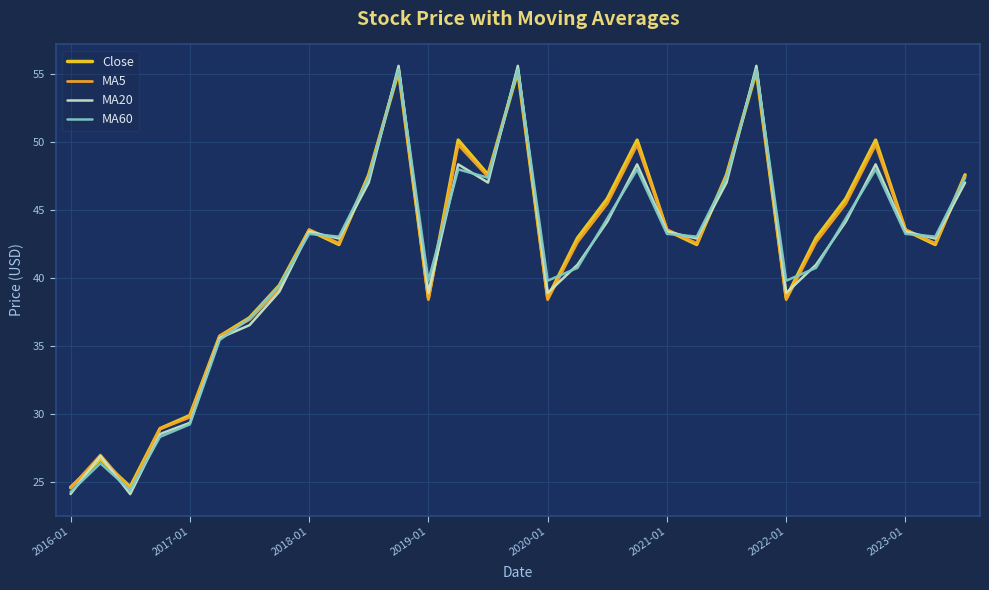

What is the maximum value for MA5?

55.4